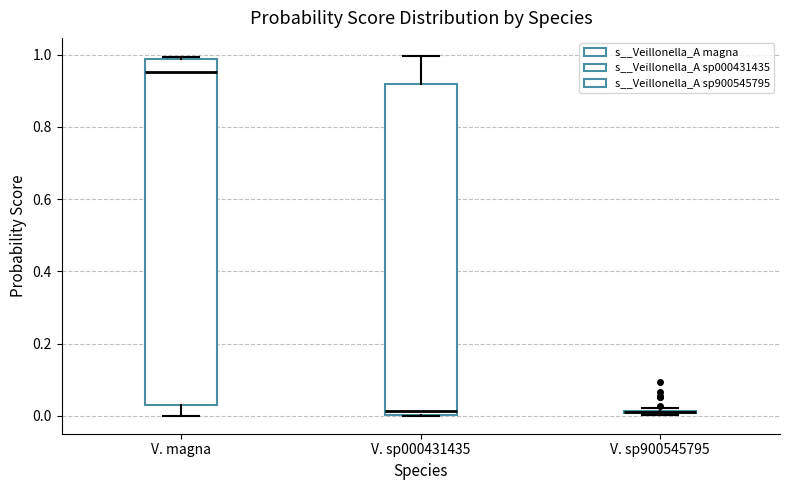

Comparing the boxes themselves (not the whiskers), which one is the tallest?

V. magna